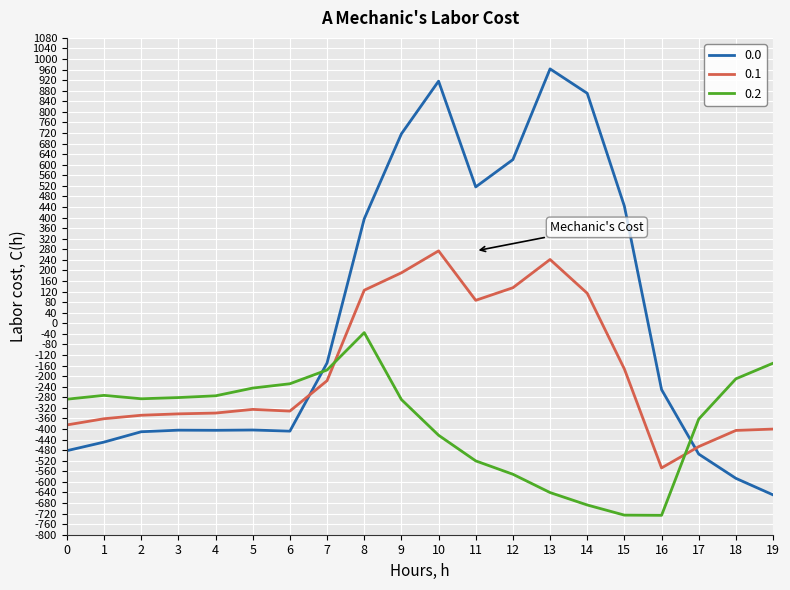

Rank the series at 6 from highest to lowest value.

0.2, 0.1, 0.0